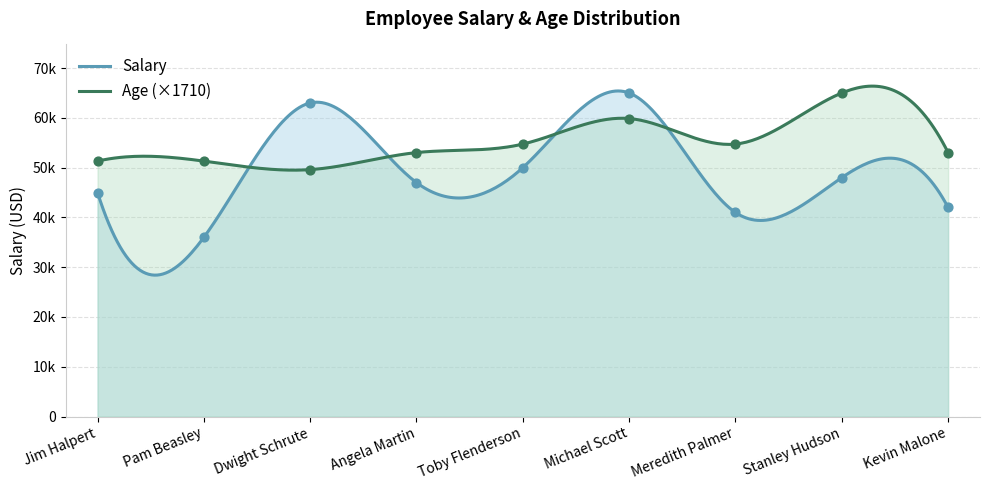

Which series reaches the minimum Y coordinate?

Salary